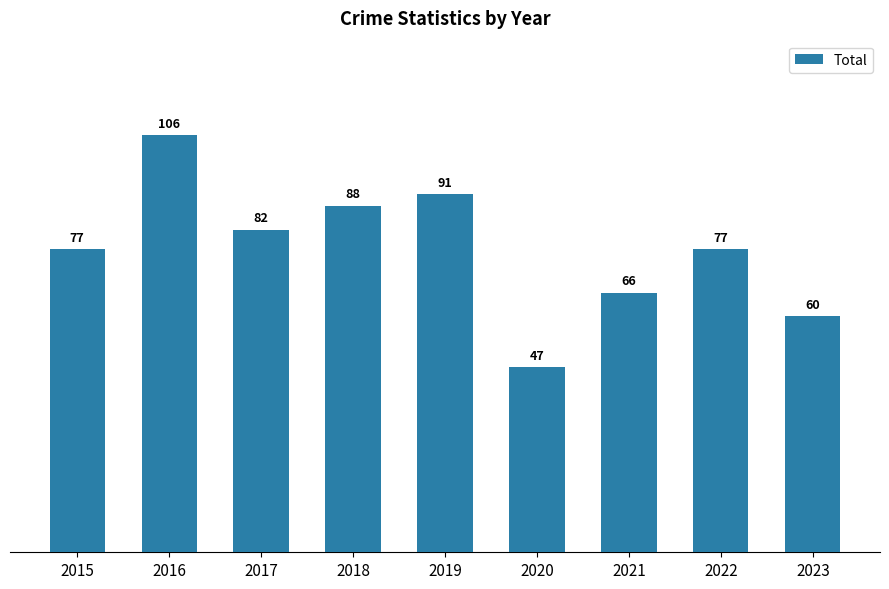

Reading left to right, list all the values displayed in this chart.

2015=77	2016=106	2017=82	2018=88	2019=91	2020=47	2021=66	2022=77	2023=60